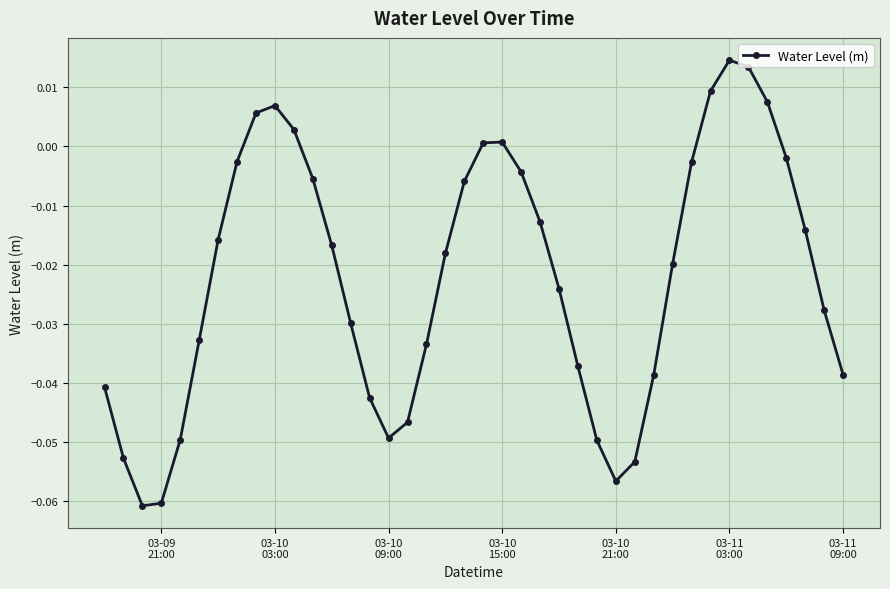

How many data points are less than 0?

31